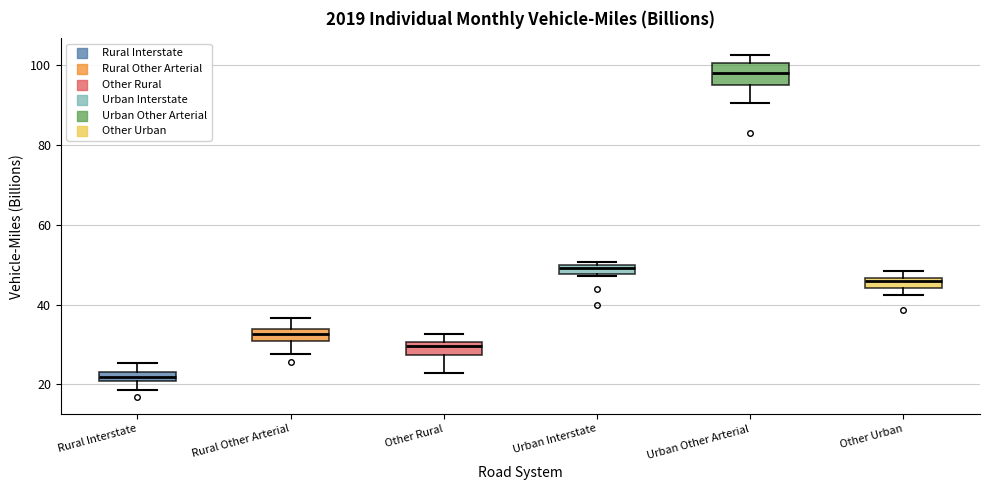

Which box is the tallest, from its lower edge to its upper edge?

Urban Other Arterial